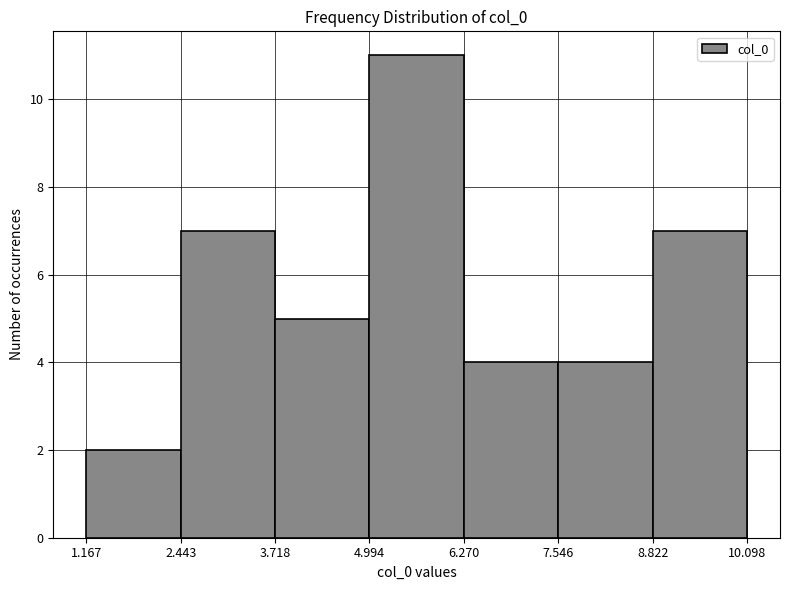

What is the height of the bar covering 1.167 to 2.443 on the x-axis? The values are not printed on the chart, so give them approximately, as read against the axis.

2